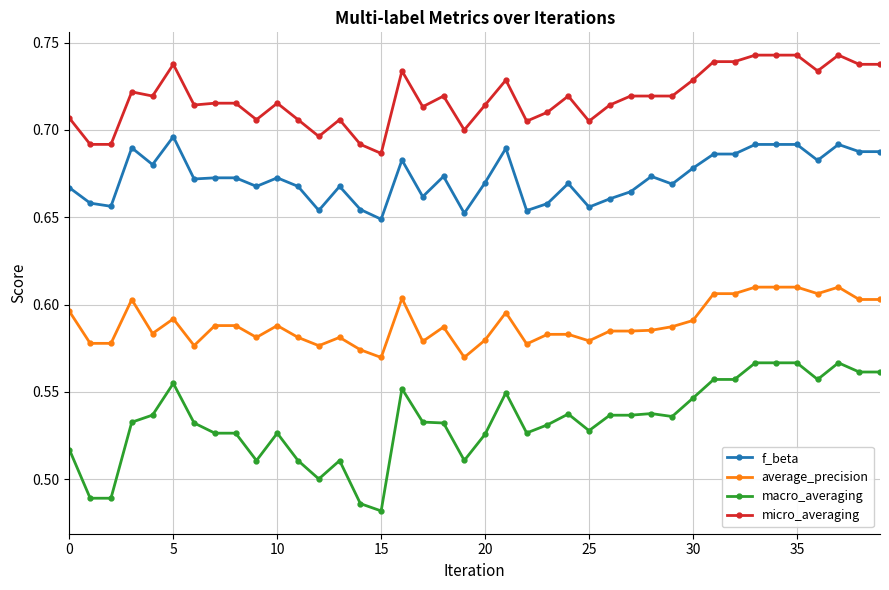

Which series has the largest range (max minus min)?

macro_averaging